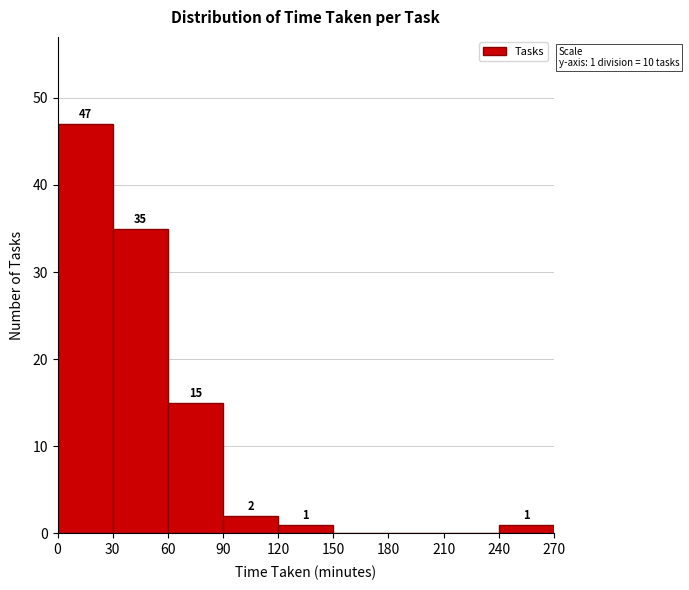

Which range on the x-axis has the tallest bar?

0 to 30